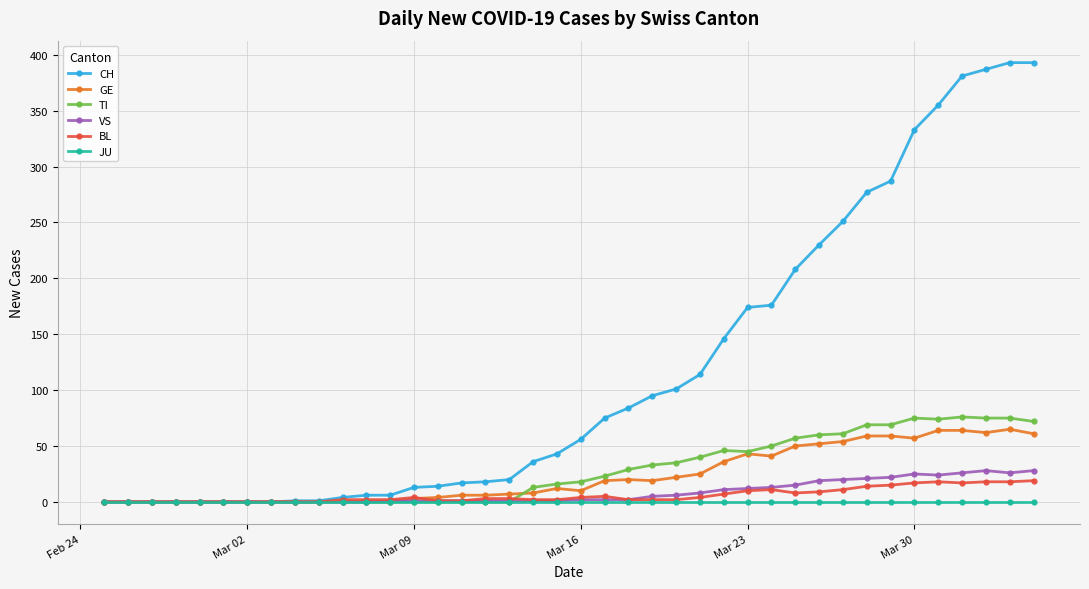

Which series ends up on top after the final intersection of GE and VS?

GE